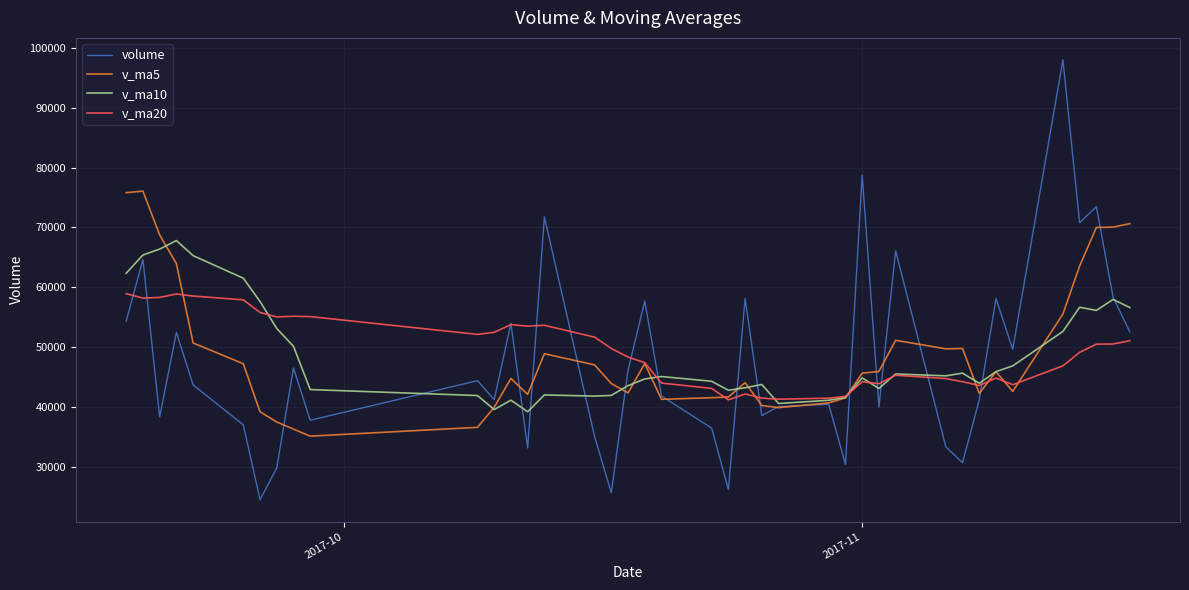

What is the greatest value displayed?

98002.6